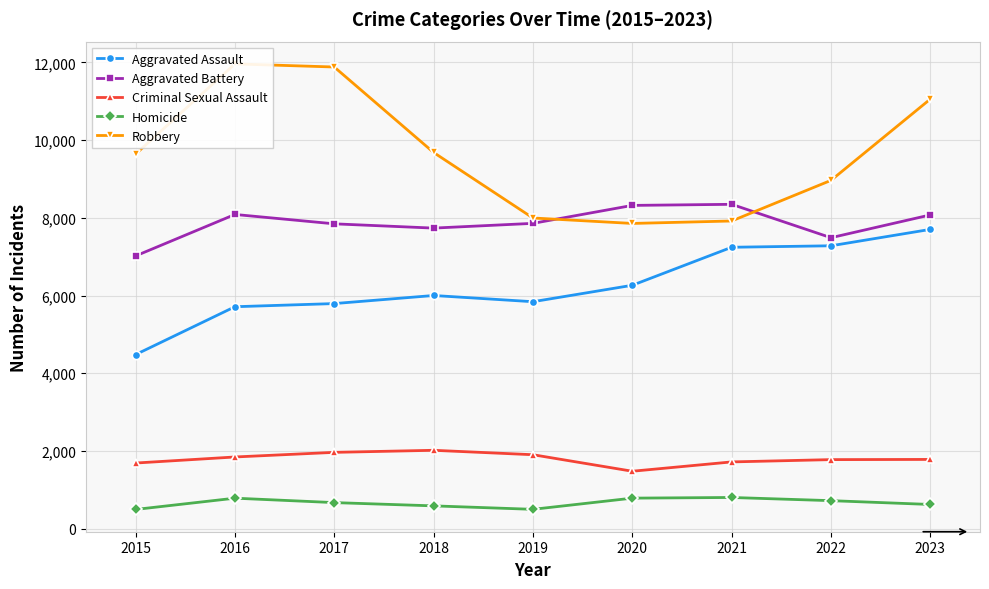

What is the sum of all Robbery values?

86945